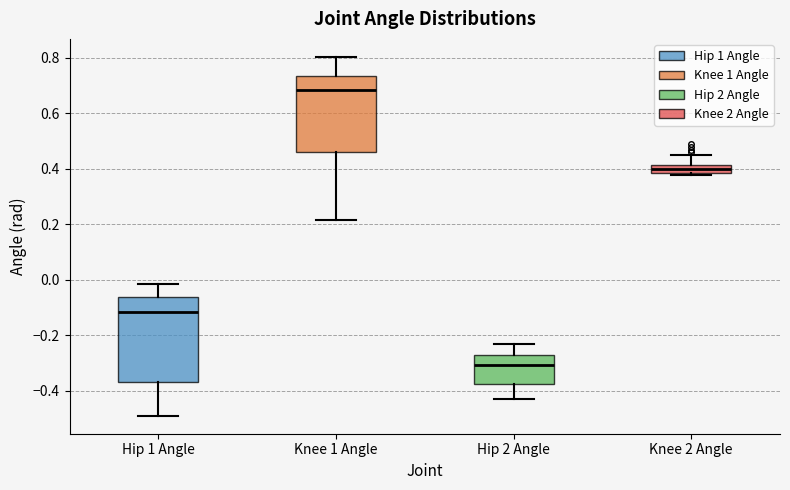

Comparing the boxes themselves (not the whiskers), which one is the tallest?

Hip 1 Angle